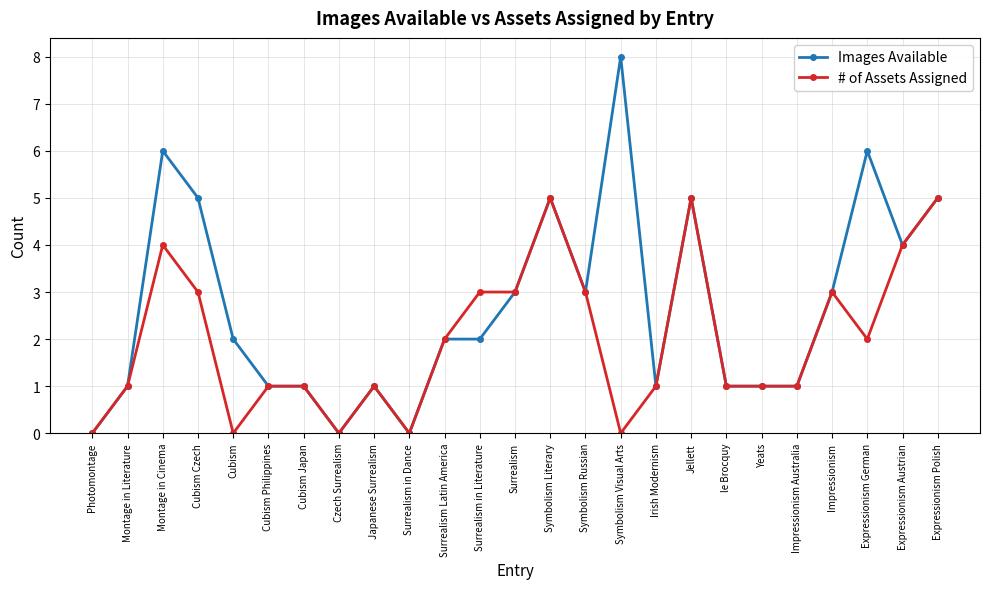

Does the chart have visible grid lines?

Yes